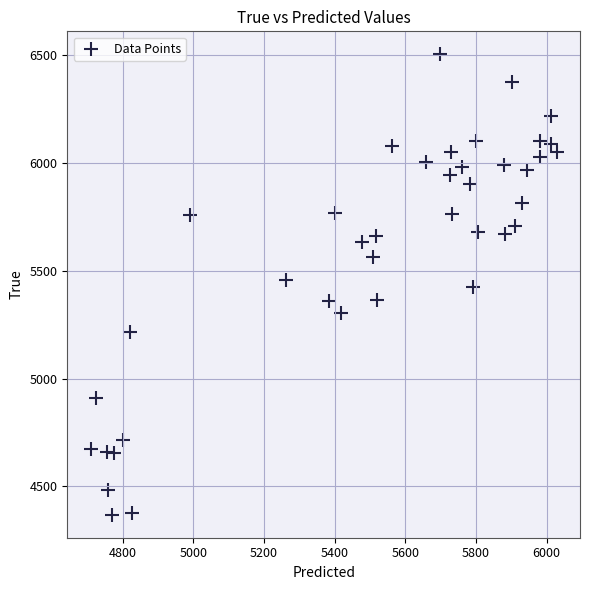

What is the range of Y values (max minus min)?

2136